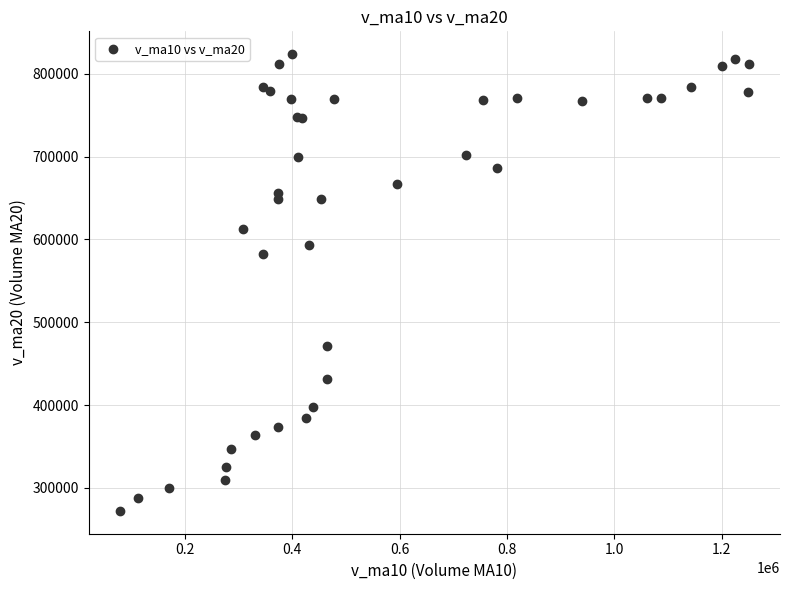

What Y value in the scatter plot is closest to 547998?

581966.5